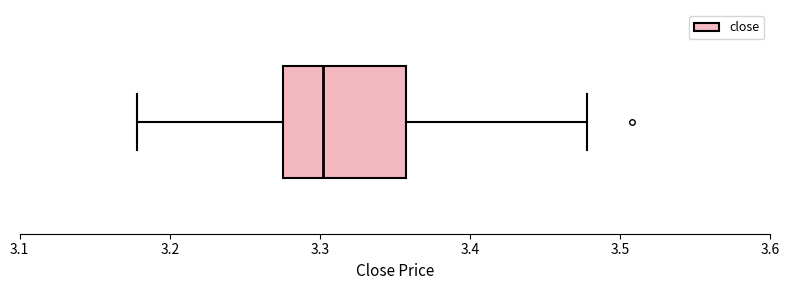

Transcribe this box plot: give where the median line is, the range the box spans, and where the two whiskers end, as read against the x-axis. The values are not printed on the chart, so give them approximately, as read against the axis.

median 3.30, box 3.28 to 3.36, whiskers 3.18 to 3.48